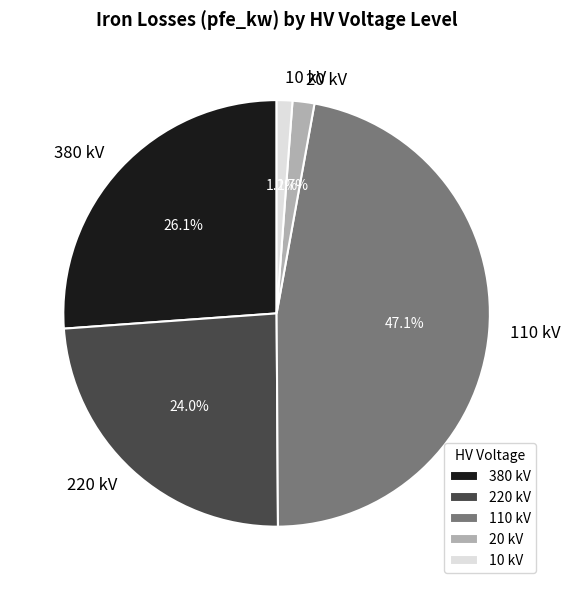

How many slices are in this pie chart?

5